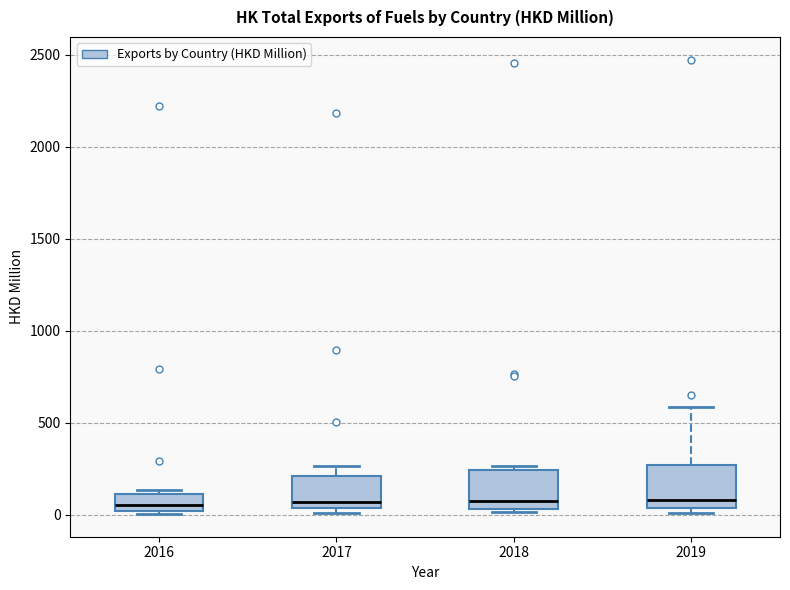

Reading left to right, read every box against the y-axis: the position of its median line, the range the box covers, and the ends of its whiskers. The values are not printed on the chart, so give them approximately, as read against the axis.

2016: median 50, box 0 to 100, whiskers 0 (just below the box's lower edge) to 150
2017: median 50 (just above the box's lower edge), box 50 to 200, whiskers 0 to 250
2018: median 100, box 50 to 250, whiskers 0 to 250 (just above the box's upper edge)
2019: median 100, box 50 to 250, whiskers 0 to 600